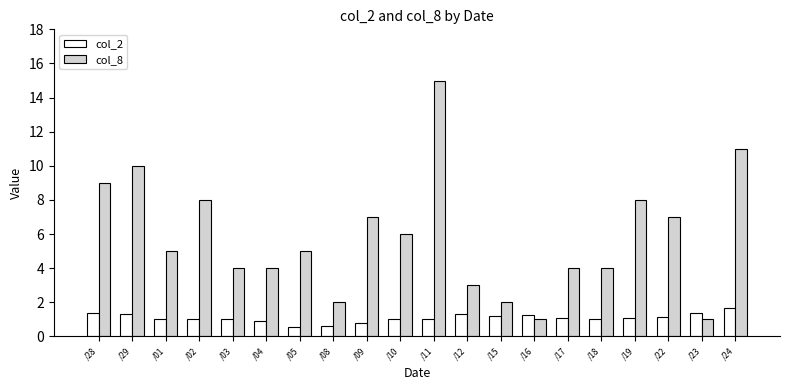

The value of col_2 at /15 is 1.2. True or false?

True